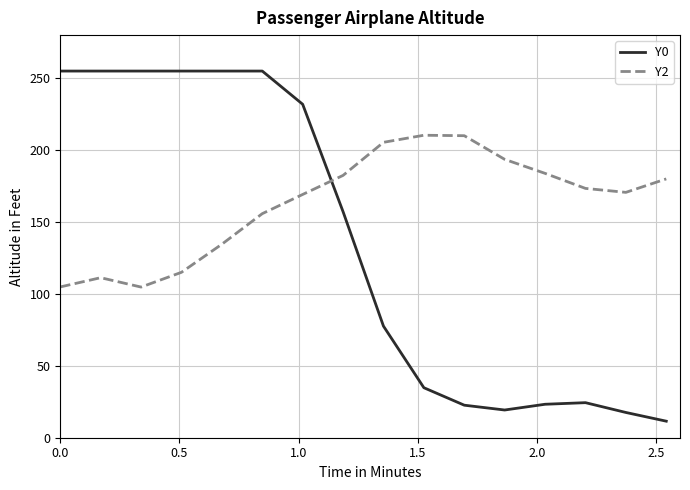

How many lines are shown in the chart?

2